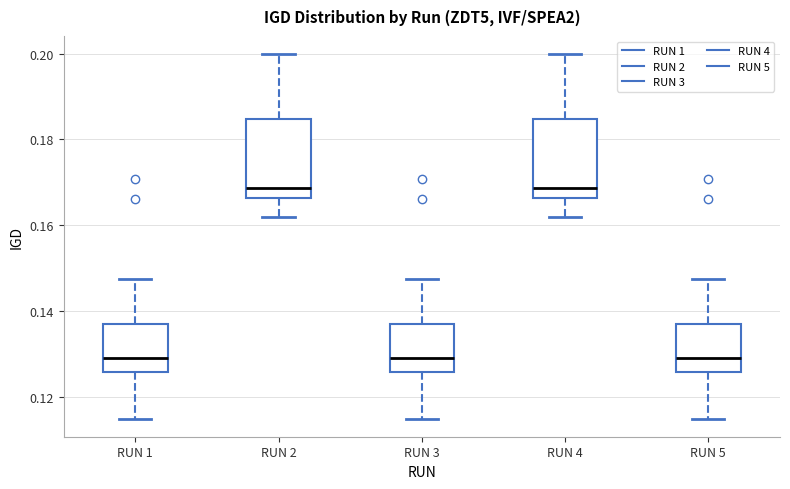

Where does the lower whisker of the box for RUN 4 end on the y-axis? The values are not printed on the chart, so give them approximately, as read against the axis.

0.162